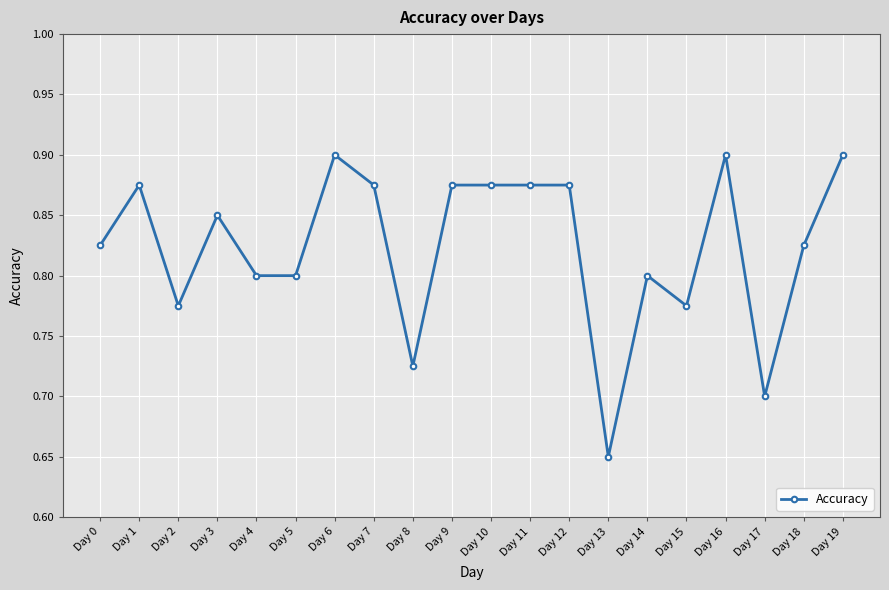

True or false: there are more than 1 points higher than both neighbors.

True